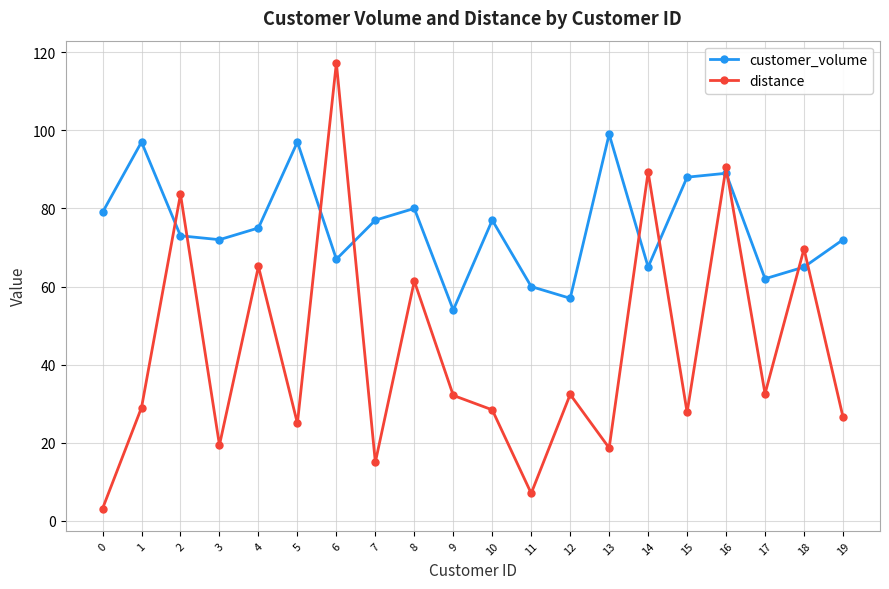

What is the value of the distance point at the 3rd from the left?

83.6